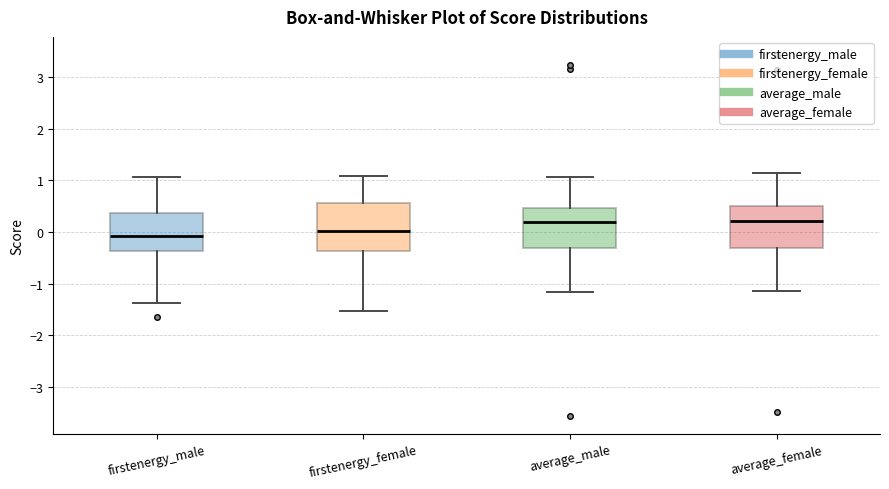

Which box is the tallest, from its lower edge to its upper edge?

firstenergy_female